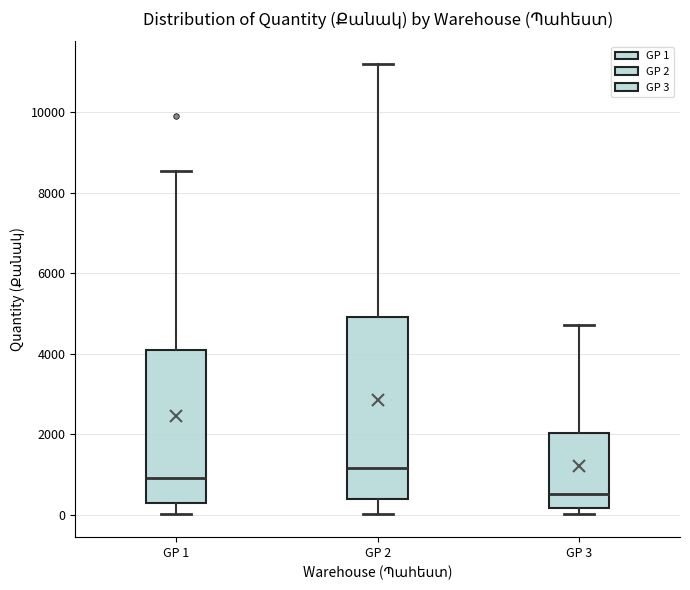

Reading left to right, read every box against the y-axis: the position of its median line, the range the box covers, and the ends of its whiskers. The values are not printed on the chart, so give them approximately, as read against the axis.

GP 1: median 1000, box 200 to 4000, whiskers 0 to 8600
GP 2: median 1200, box 400 to 5000, whiskers 0 to 11200
GP 3: median 600, box 200 to 2000, whiskers 0 to 4800